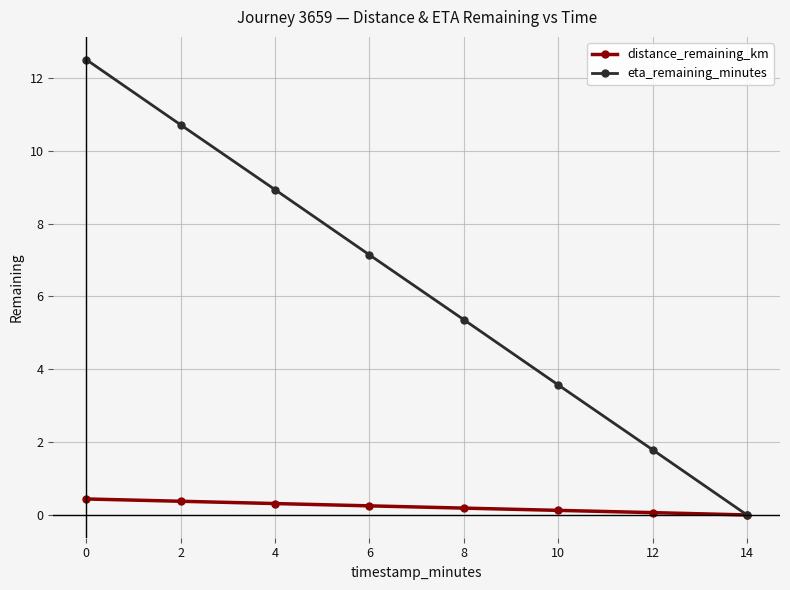

What are all the series names shown in the legend?

distance_remaining_km, eta_remaining_minutes